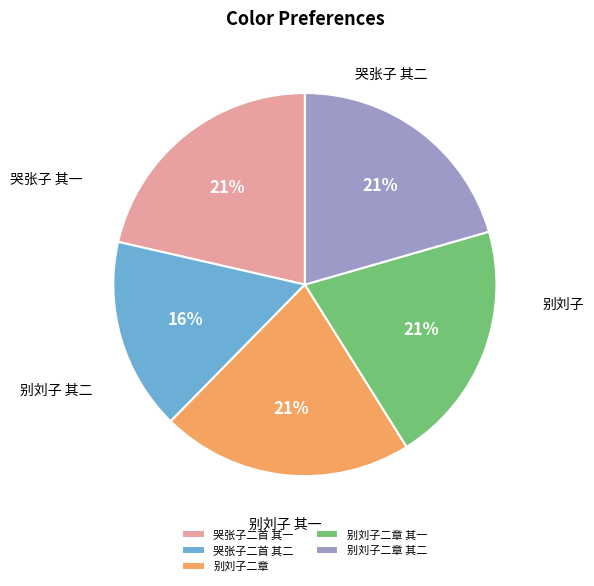

How many segments does this pie chart have?

5